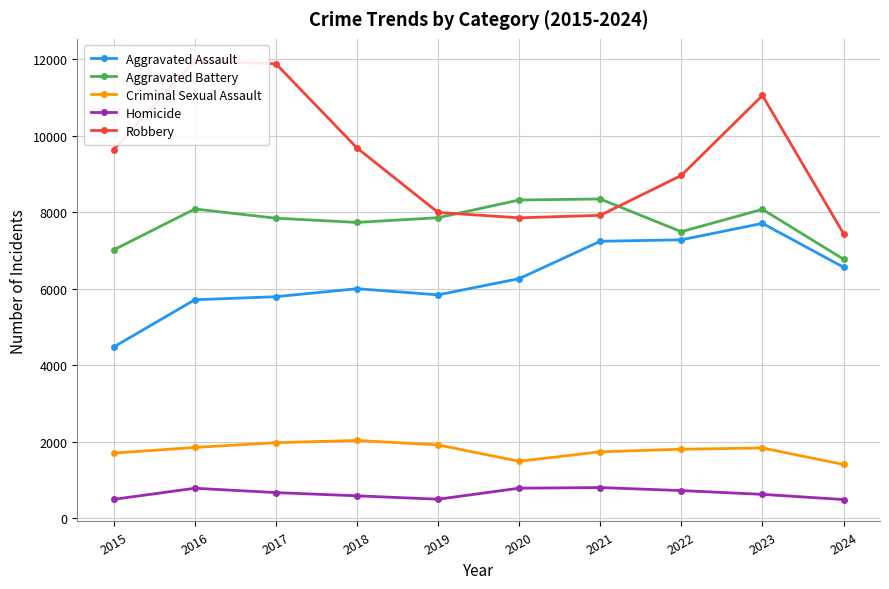

True or false: Aggravated Battery has a value of 8077 at 2023.

True